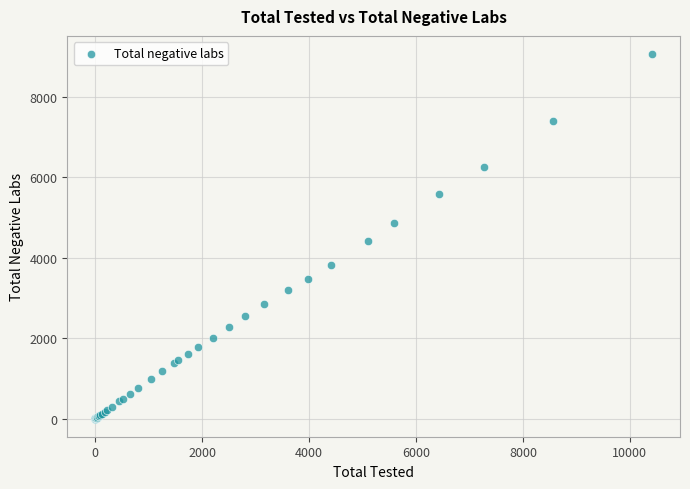

What Y value in the scatter plot is closest to 4532?

4412